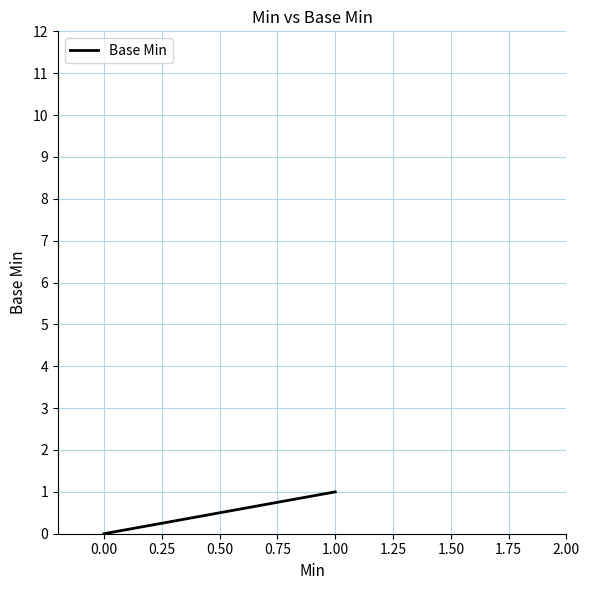

Is it true that the value at 0.00 is -1?

False